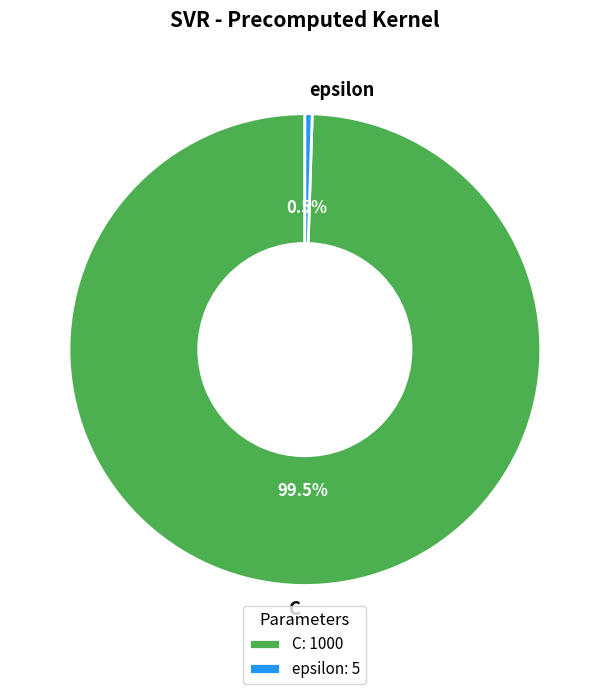

Rank the categories by value from lowest to highest.

epsilon, C